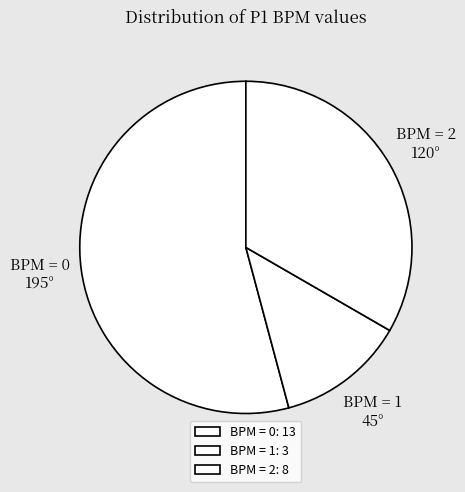

How many segments does this pie chart have?

3